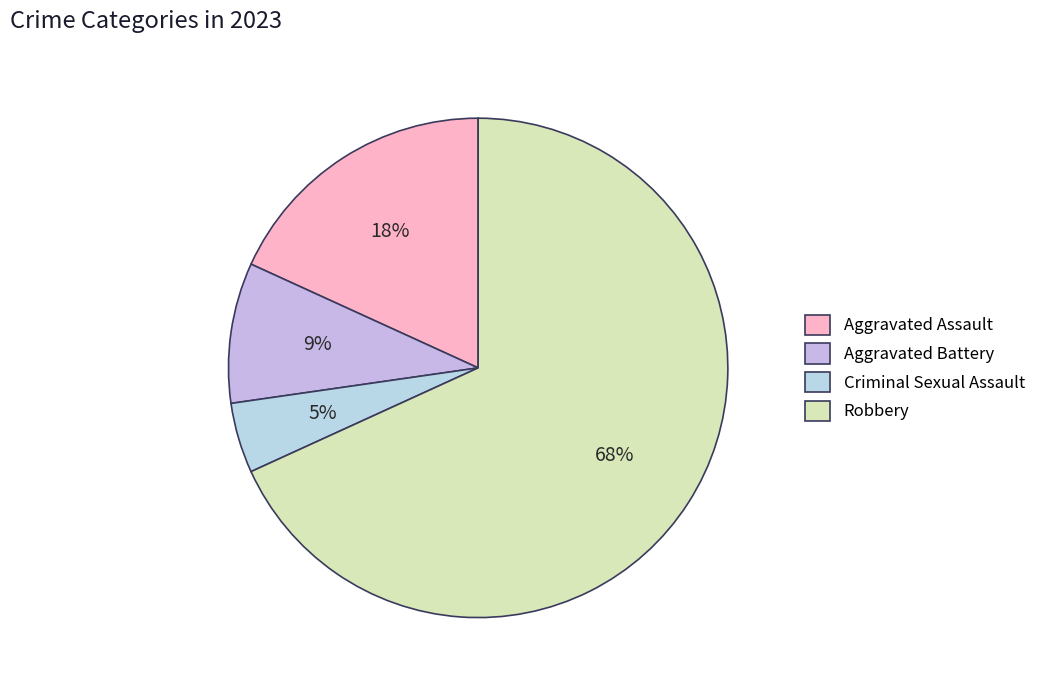

To the nearest percent, what portion does Aggravated Assault represent?

18%